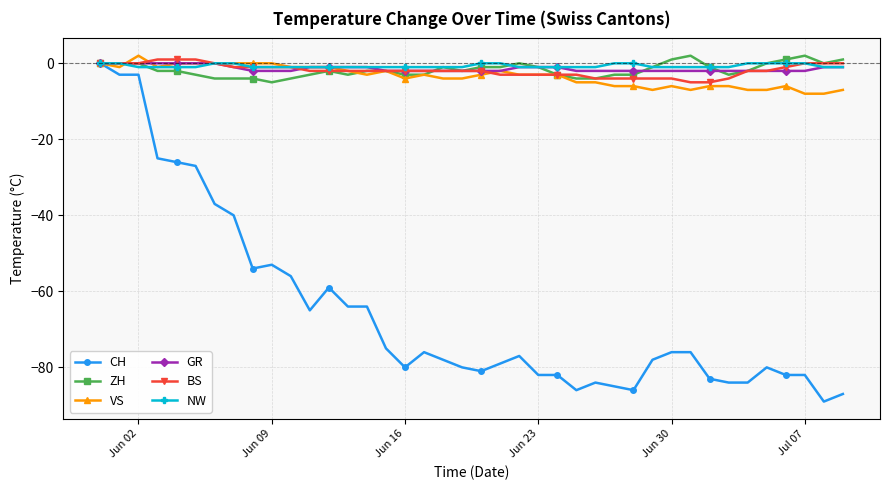

How many series are shown in this chart?

6